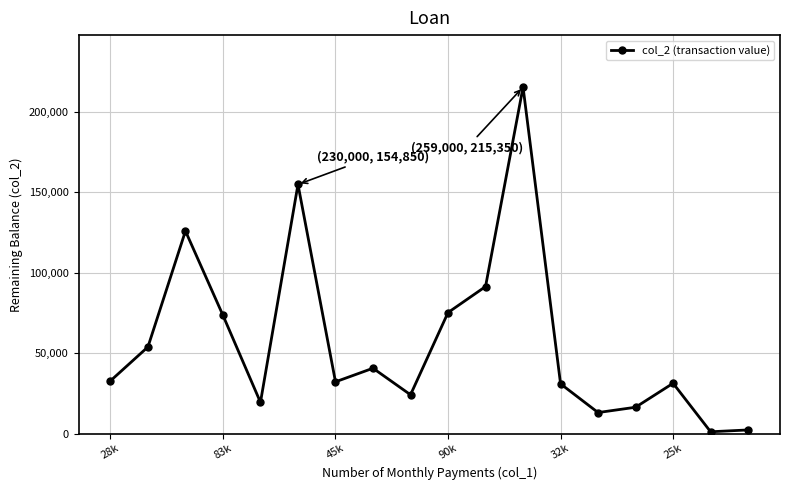

What is the difference between the second highest and minimum values?

153740